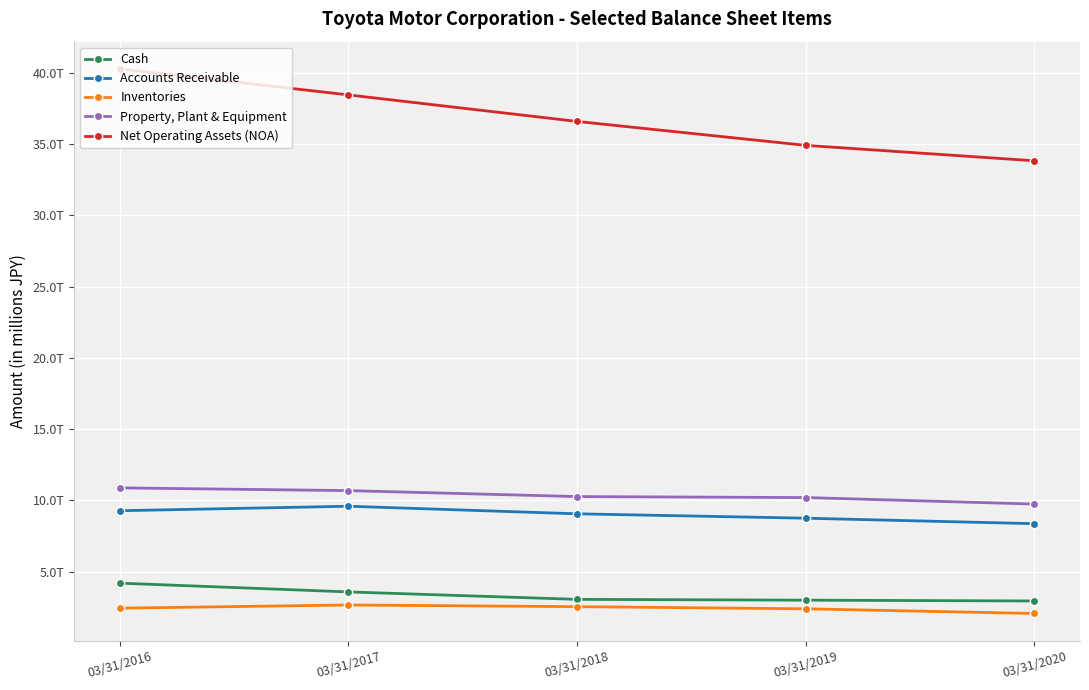

True or false: Net Operating Assets (NOA) and Inventories cross at least once.

False